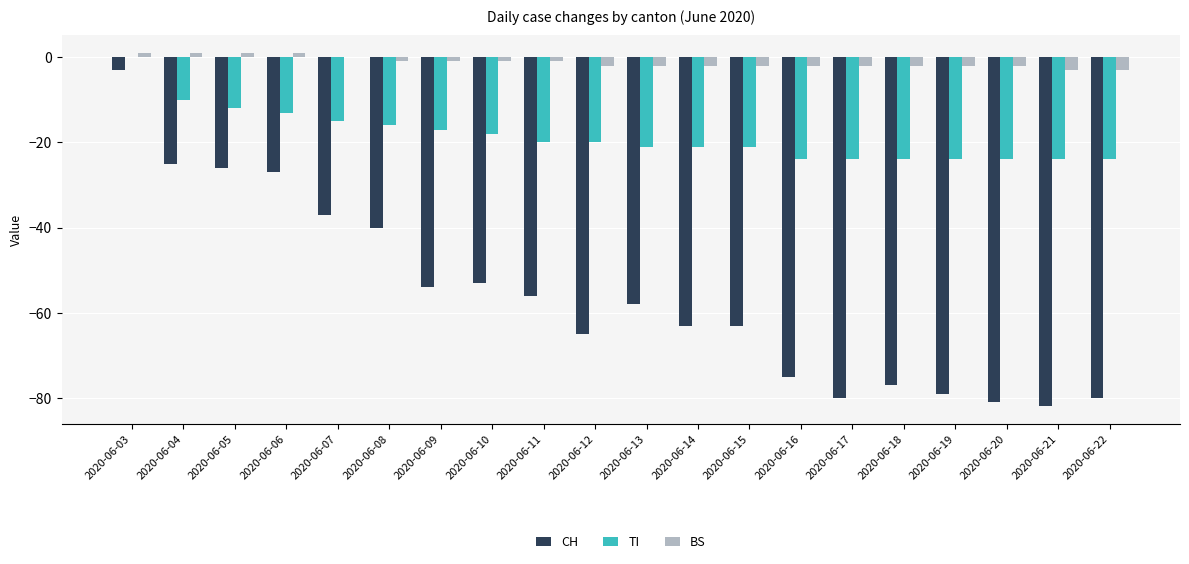

Does the chart contain stacked bars?

No